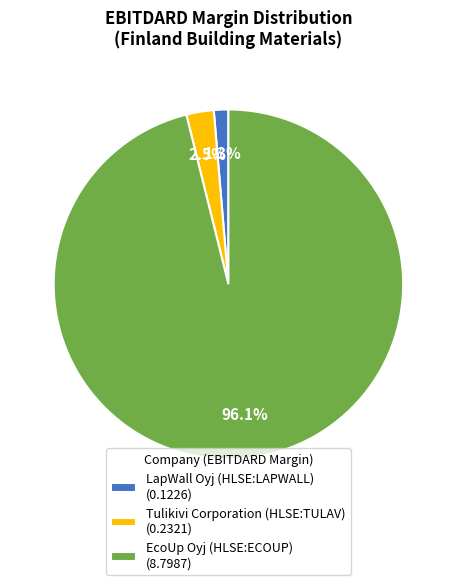

What is the smallest slice in the pie chart?

LapWall Oyj (HLSE:LAPWALL)